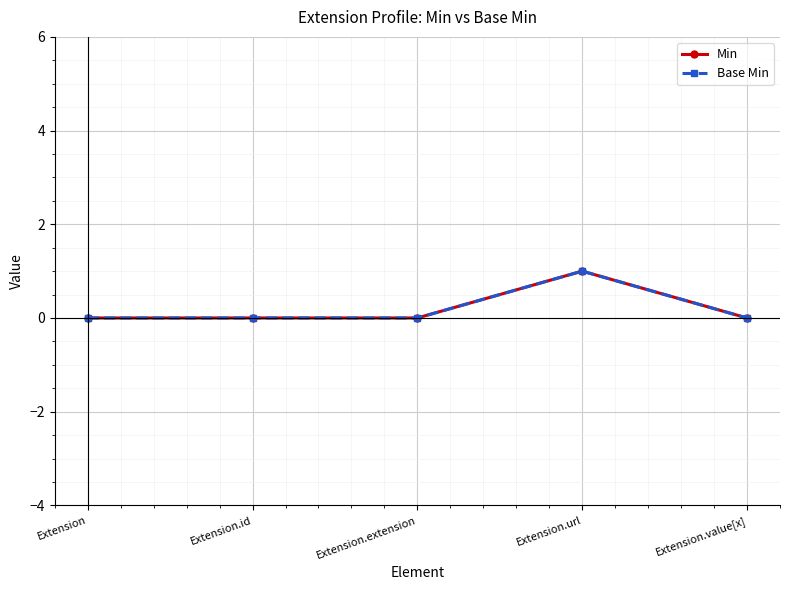

True or false: Base Min and Min intersect in this chart.

False